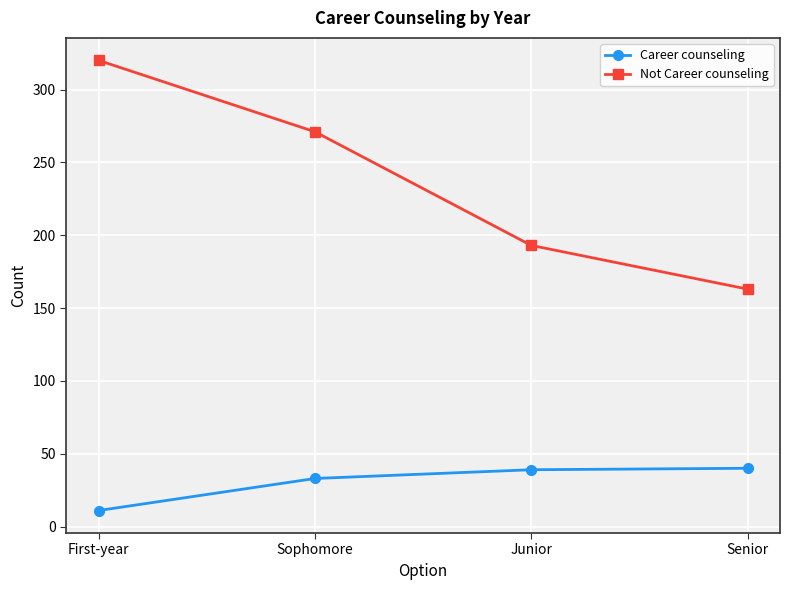

Does the chart display data point markers on the line(s)?

Yes